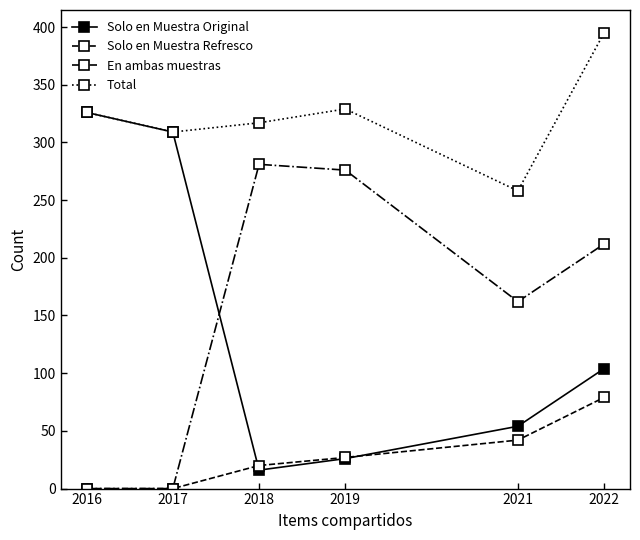

Count the number of categories in the chart.

6